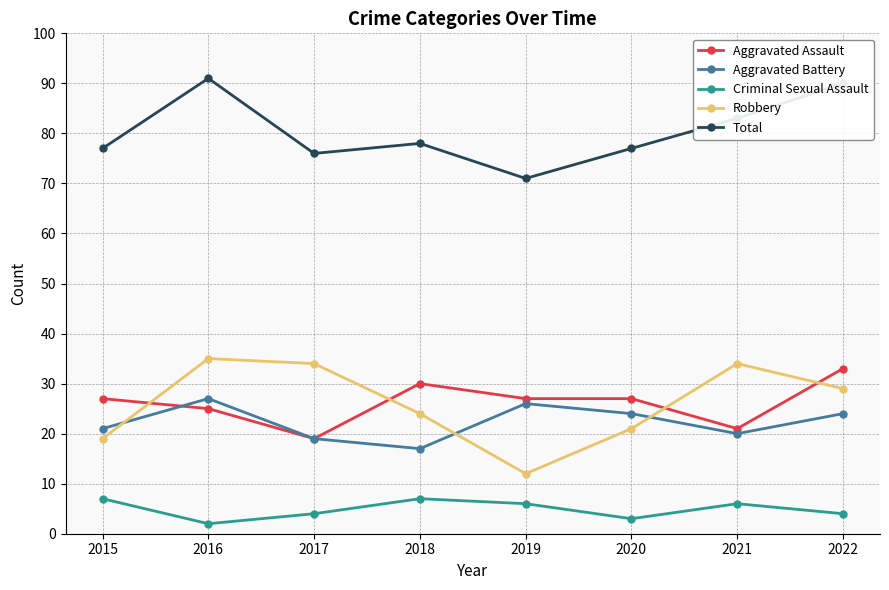

Reading left to right, extract all data points from this chart.

Aggravated Assault: 2015=27	2016=25	2017=19	2018=30	2019=27	2020=27	2021=21	2022=33
Aggravated Battery: 2015=21	2016=27	2017=19	2018=17	2019=26	2020=24	2021=20	2022=24
Criminal Sexual Assault: 2015=7	2016=2	2017=4	2018=7	2019=6	2020=3	2021=6	2022=4
Robbery: 2015=19	2016=35	2017=34	2018=24	2019=12	2020=21	2021=34	2022=29
Total: 2015=77	2016=91	2017=76	2018=78	2019=71	2020=77	2021=83	2022=90